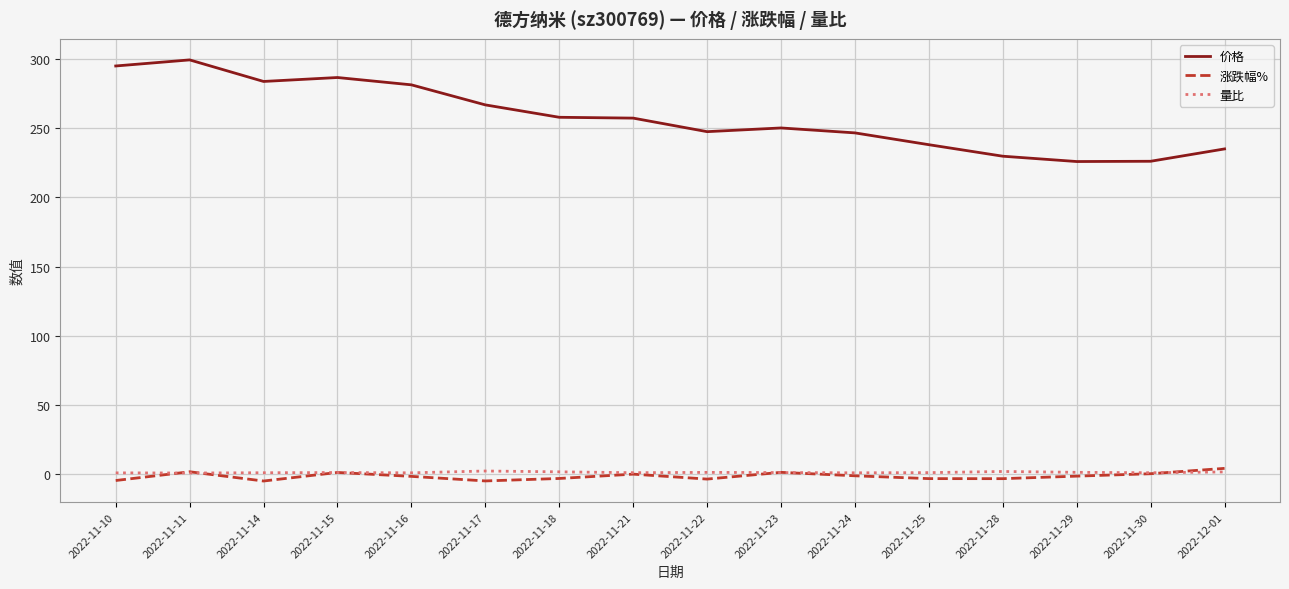

At which label does 价格 first exceed 257?

2022-11-10